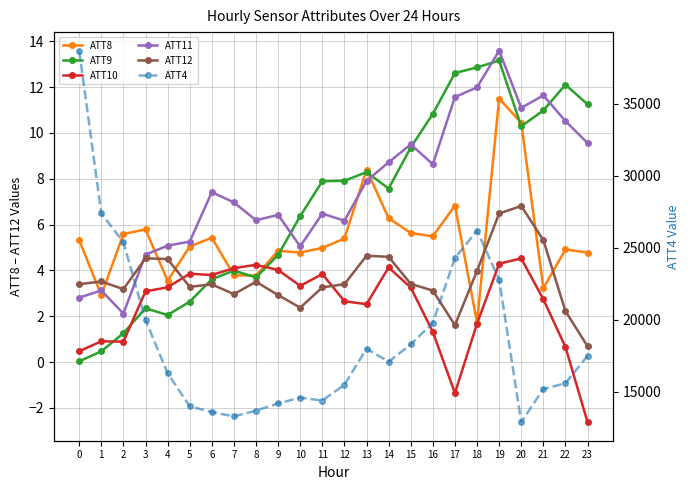

What is the value of the ATT9 point at the 10th from the left?

4.7